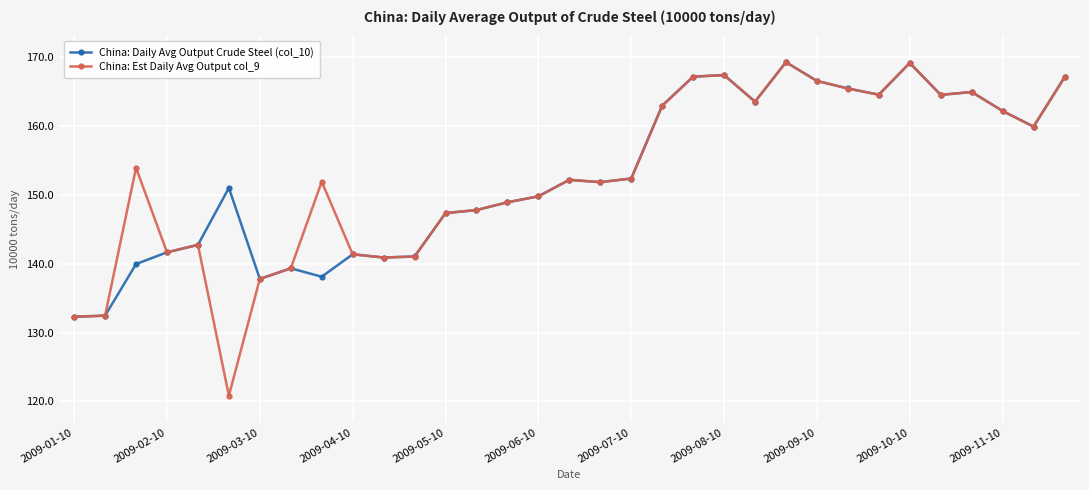

True or false: China: Est Daily Avg Output col_9 and China: Daily Avg Output Crude Steel (col_10) cross at least once.

True